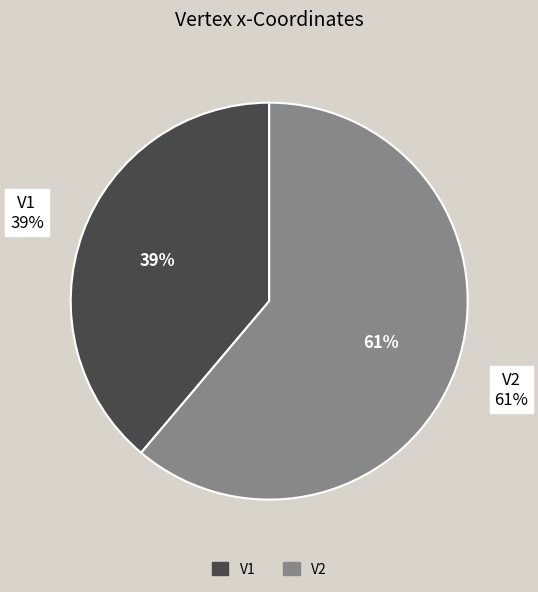

Count the number of slices in the pie.

2